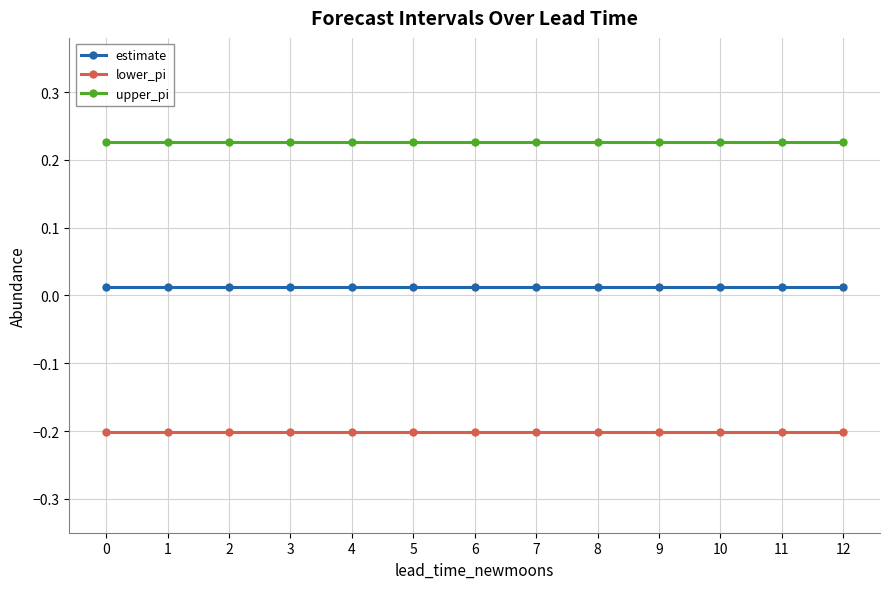

What are all the series names shown in the legend?

estimate, lower_pi, upper_pi